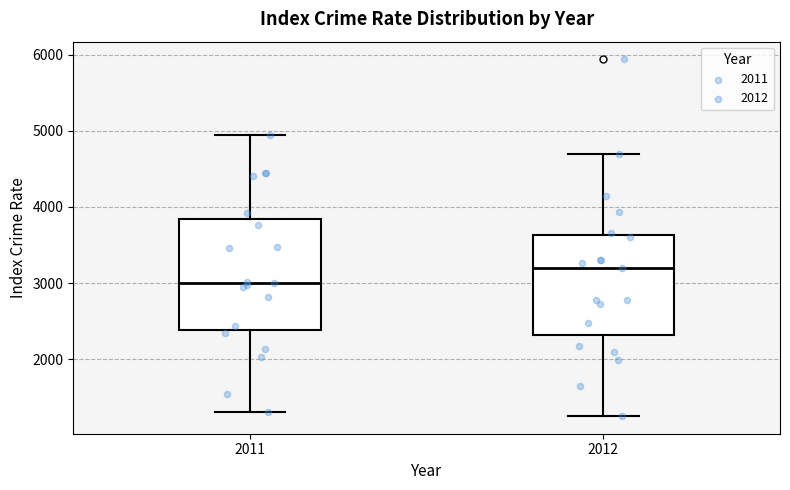

Where does the median line of the box at x = 2012 sit on the y-axis? The values are not printed on the chart, so give them approximately, as read against the axis.

3200